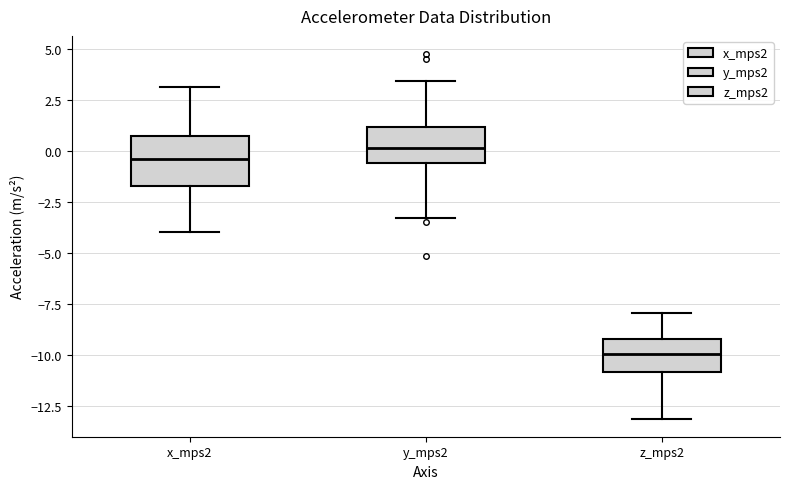

Reading left to right, read every box against the y-axis: the position of its median line, the range the box covers, and the ends of its whiskers. The values are not printed on the chart, so give them approximately, as read against the axis.

x_mps2: median -0.5, box -1.5 to 0.5, whiskers -4.0 to 3.0
y_mps2: median 0.0, box -0.5 to 1.0, whiskers -3.5 to 3.5
z_mps2: median -10.0, box -11.0 to -9.0, whiskers -13.0 to -8.0